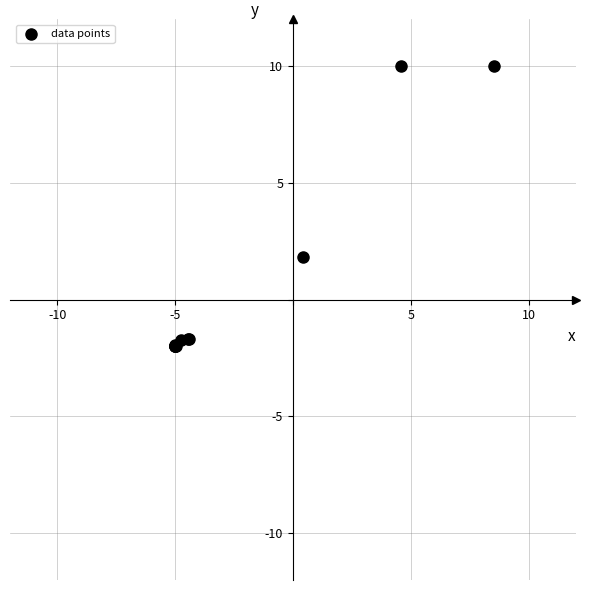

What Y value in the scatter plot is closest to 4?

1.8